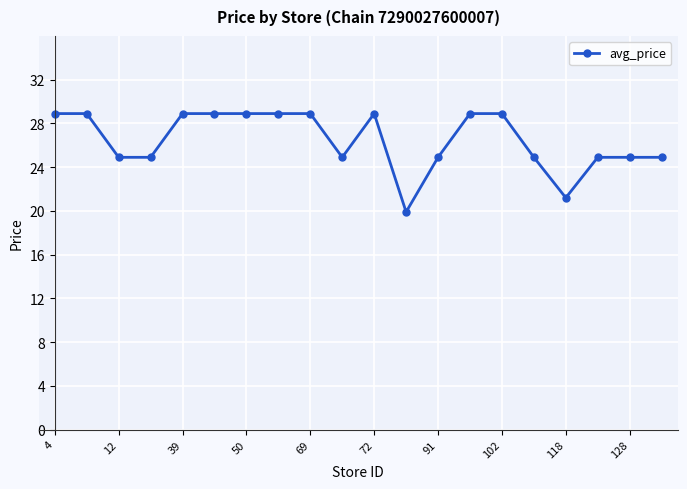

What is the difference between the second highest and minimum values?

9.0